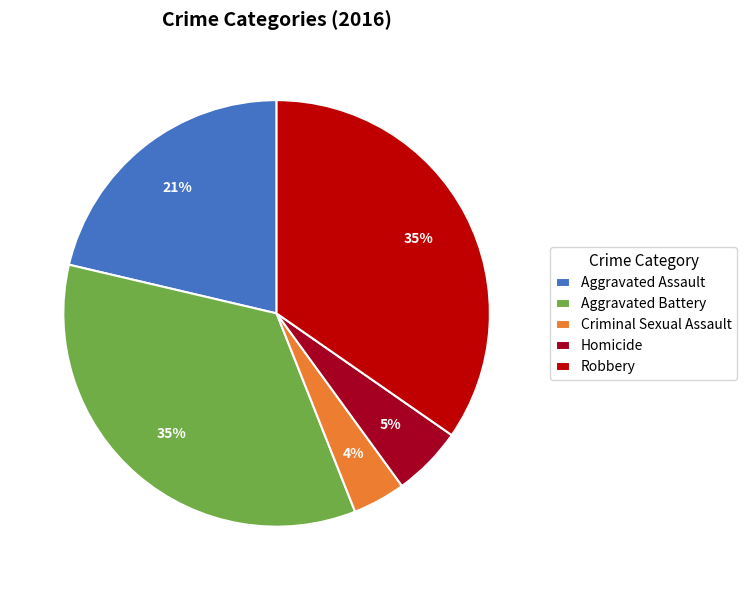

To the nearest percent, what percentage of the pie is Robbery?

35%